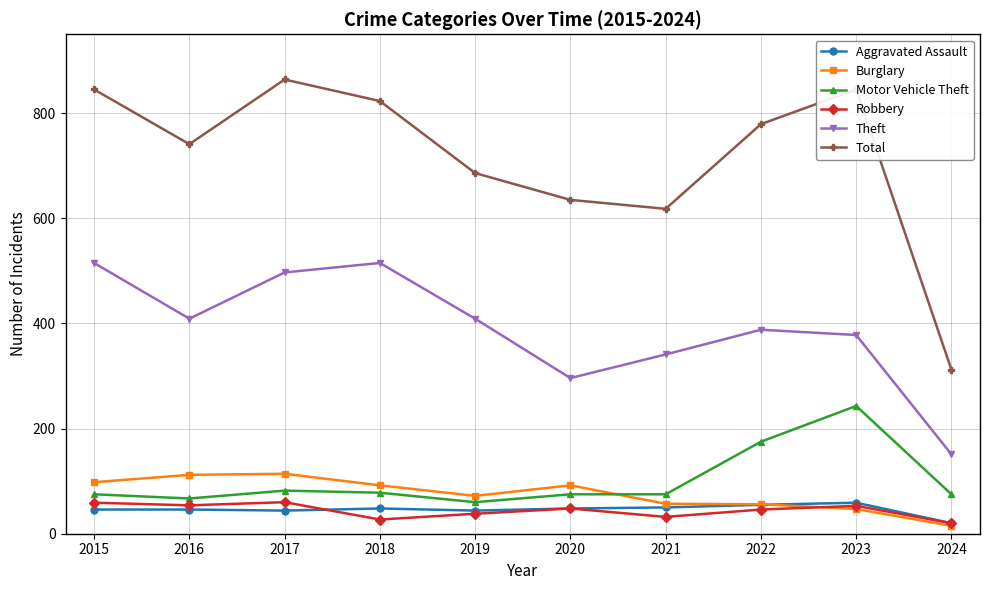

Read the Total value at 2017.

864